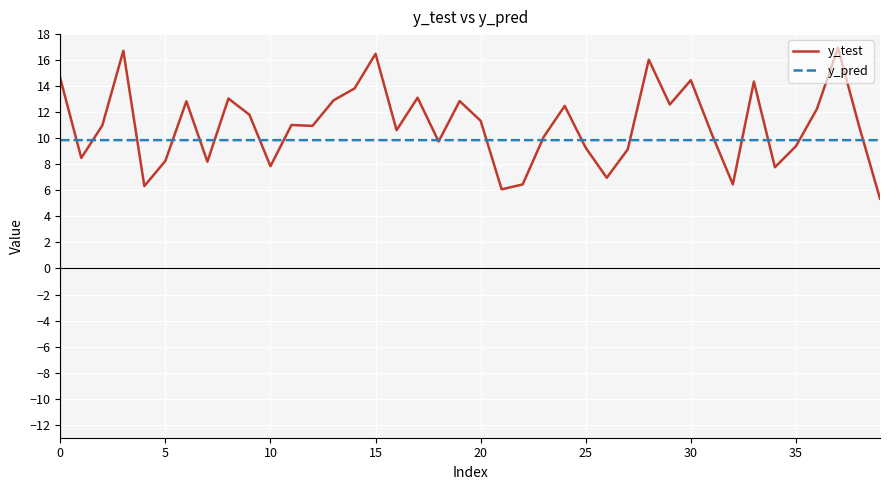

Rank the series by their maximum value, from highest to lowest.

y_test, y_pred